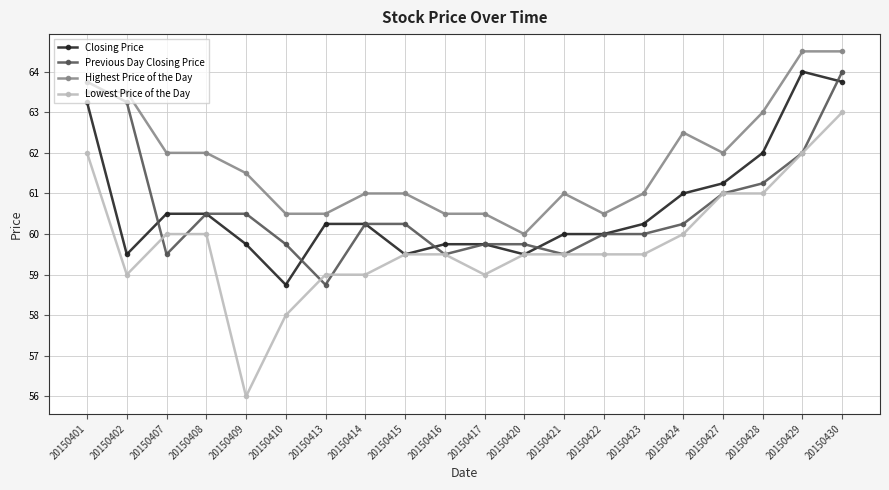

What are all the series names shown in the legend?

Closing Price, Previous Day Closing Price, Highest Price of the Day, Lowest Price of the Day